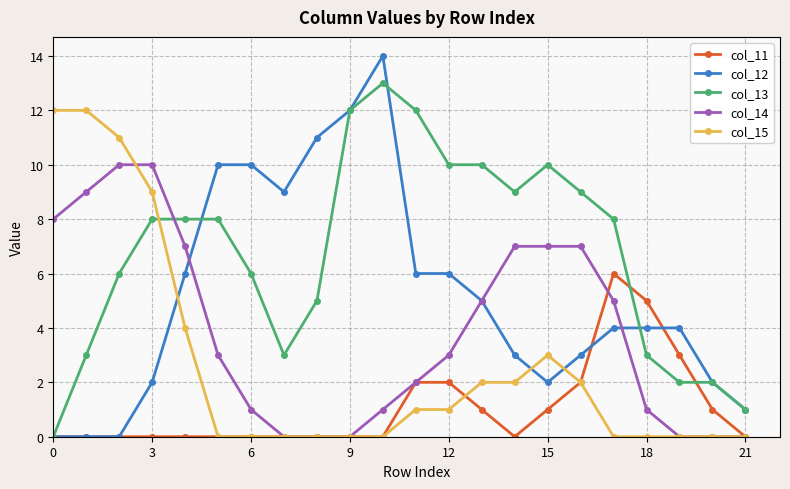

Which series has the largest range (max minus min)?

col_12